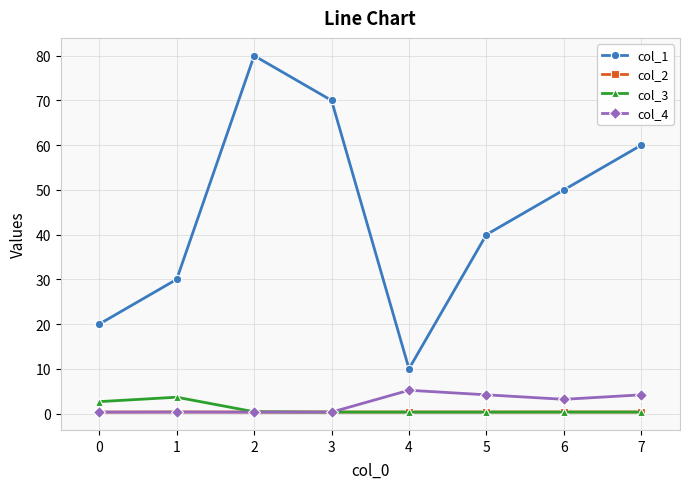

What is the maximum value for col_2?

0.4